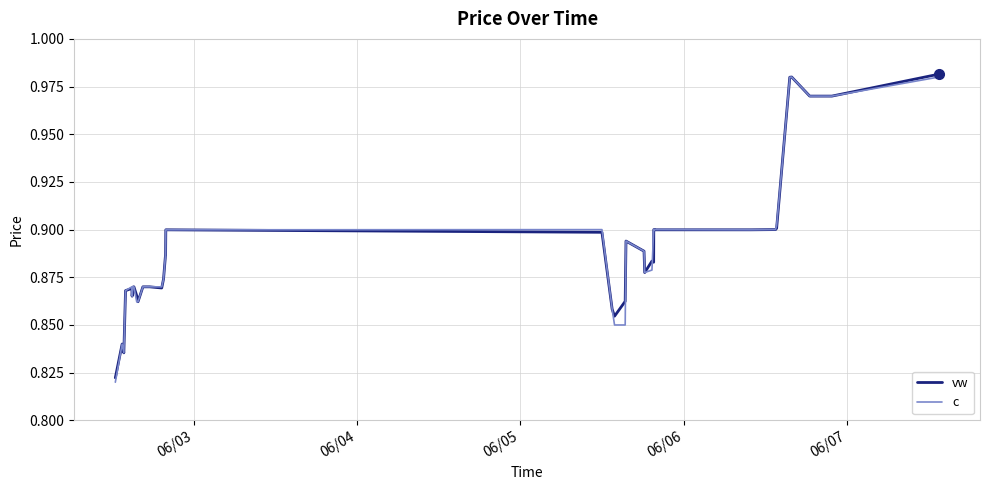

Which series has the largest range (max minus min)?

c